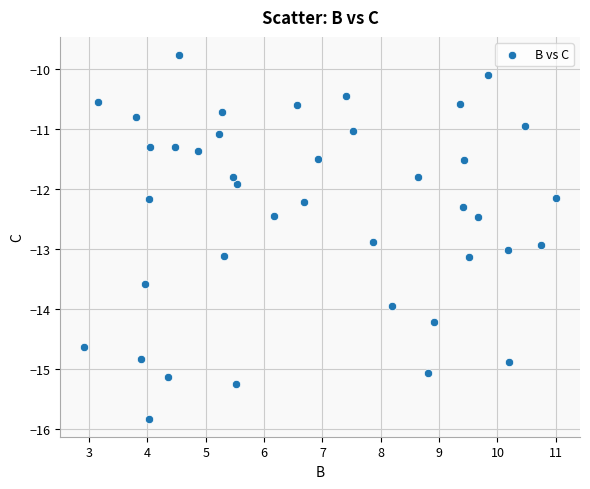

What Y value in the scatter plot is closest to -12?

-11.9